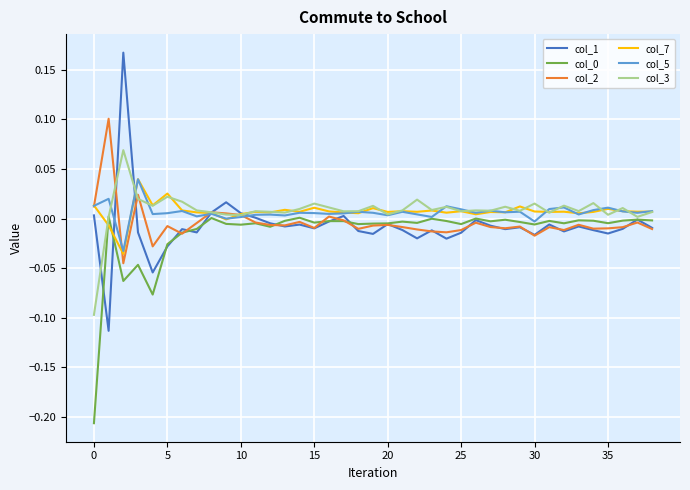

Does the chart display data point markers on the line(s)?

No